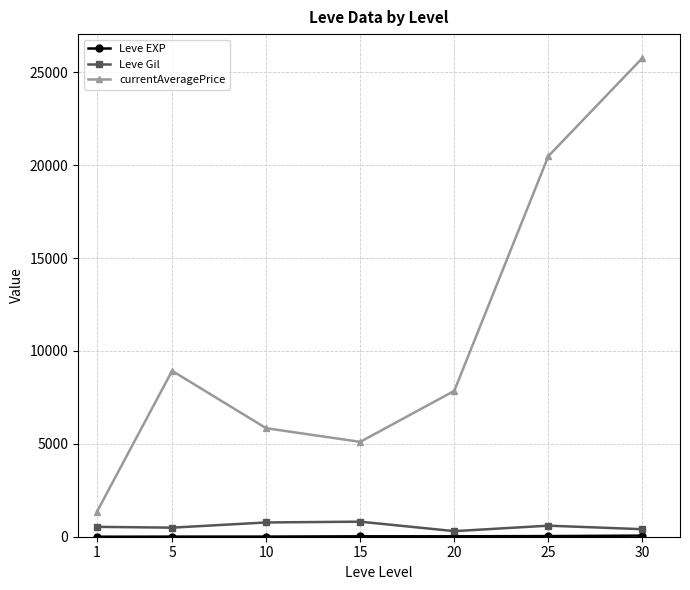

At which category is the sum across all series the highest?

30